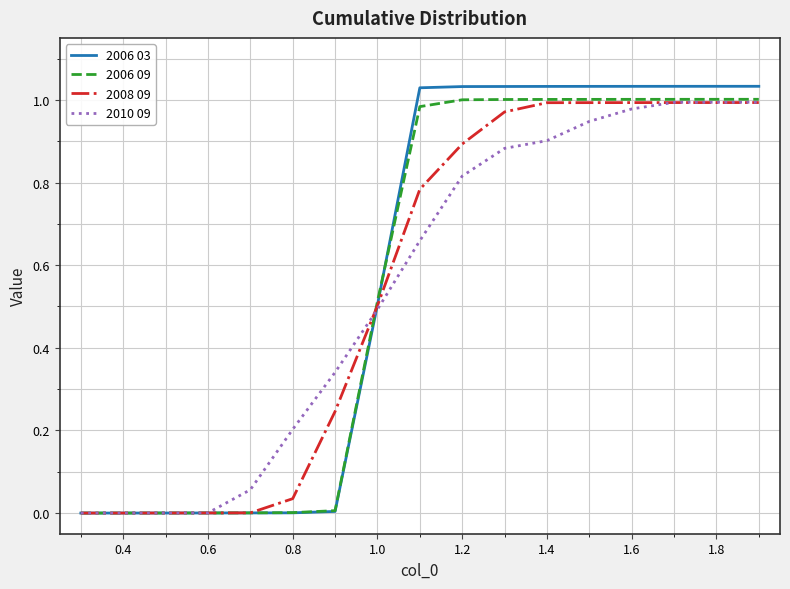

Which series has the widest spread of values?

2006 03